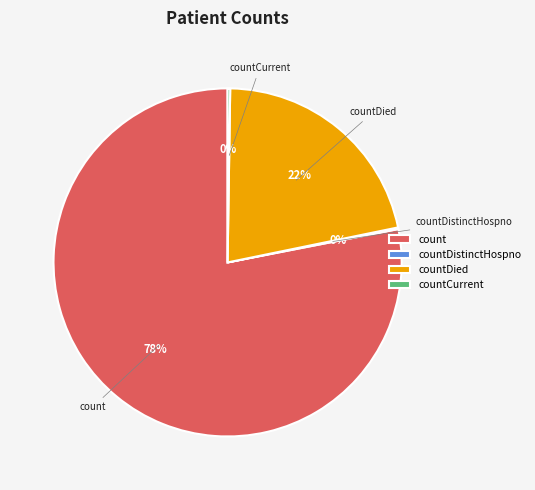

Which slice is the largest?

count